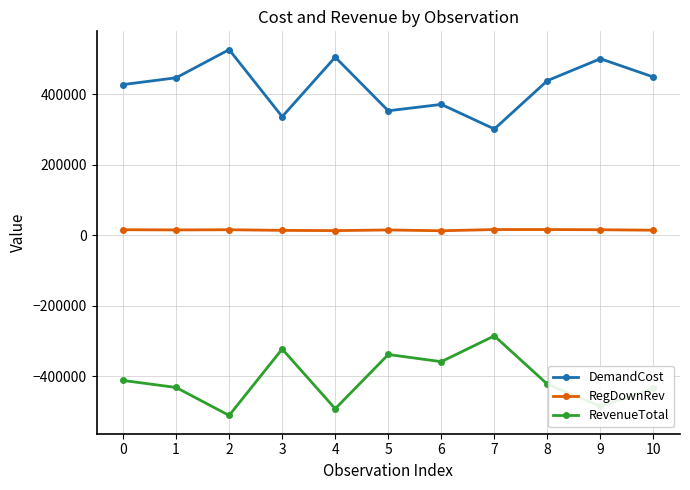

How many data points in DemandCost are above 438307?

6